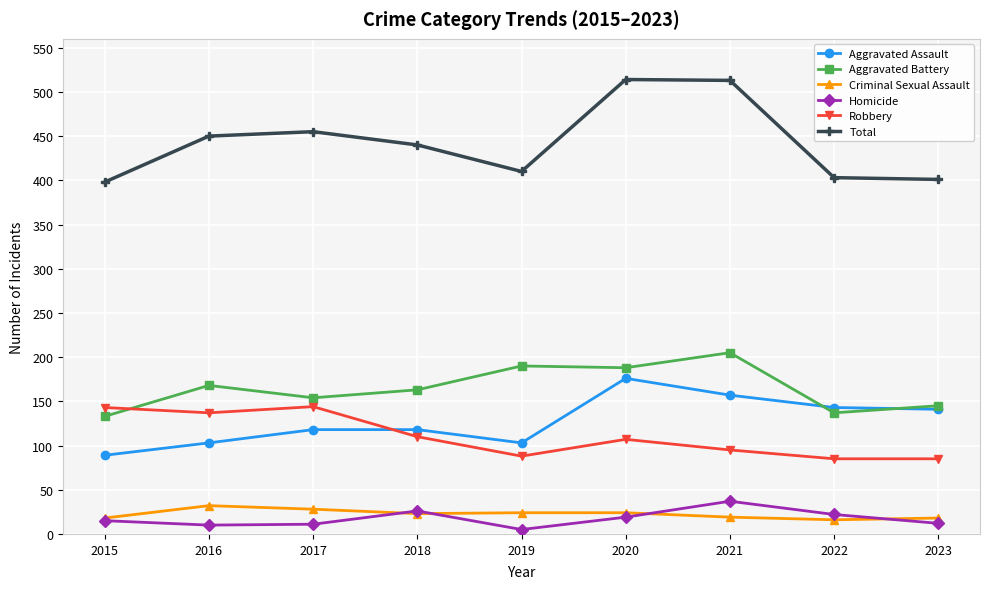

What is the maximum value for Homicide?

37